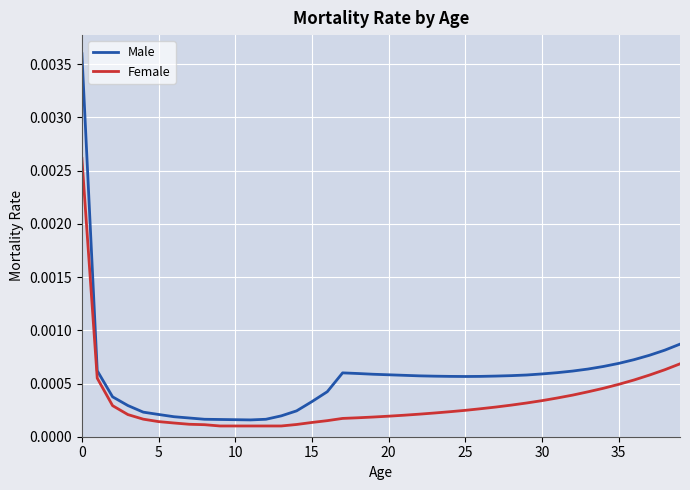

Which series has the largest range (max minus min)?

Male